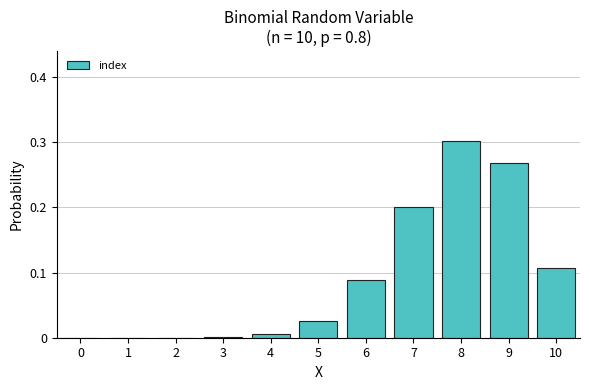

What is the sum of all values?

1.0